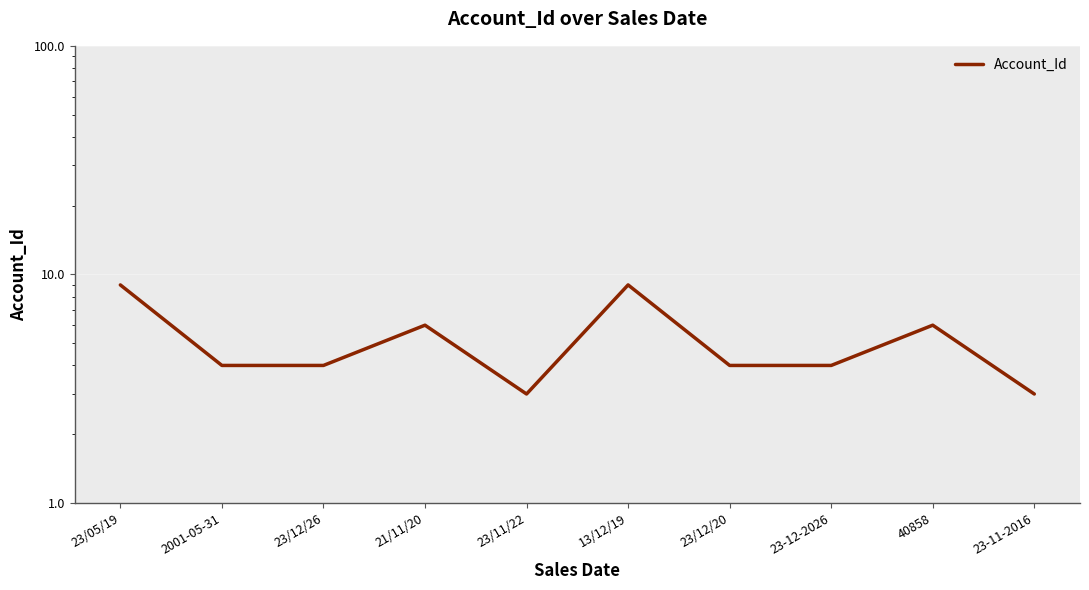

Is it true that the value at 40858 is 8?

False